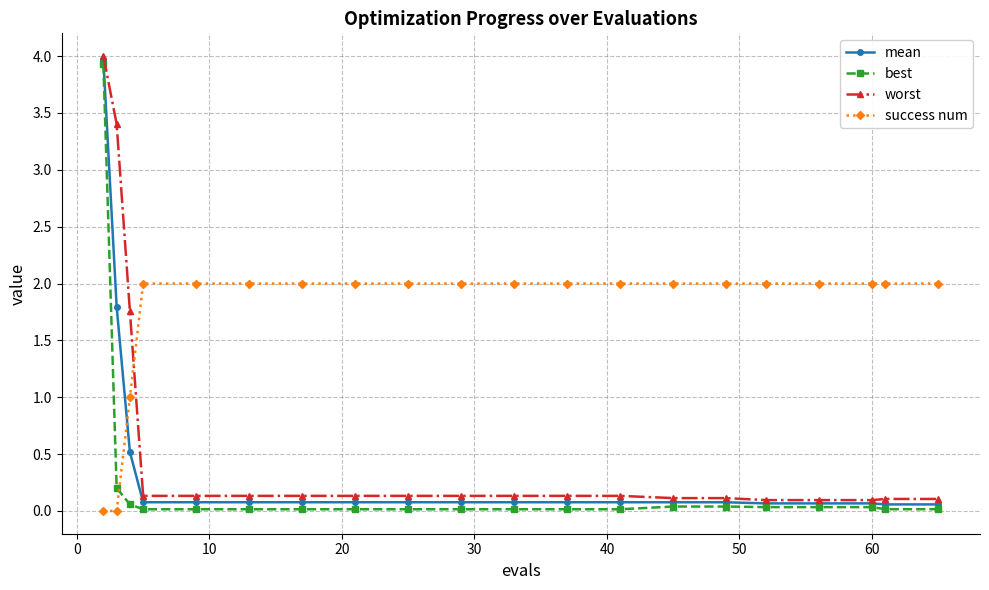

What is the maximum value for worst?

4.0